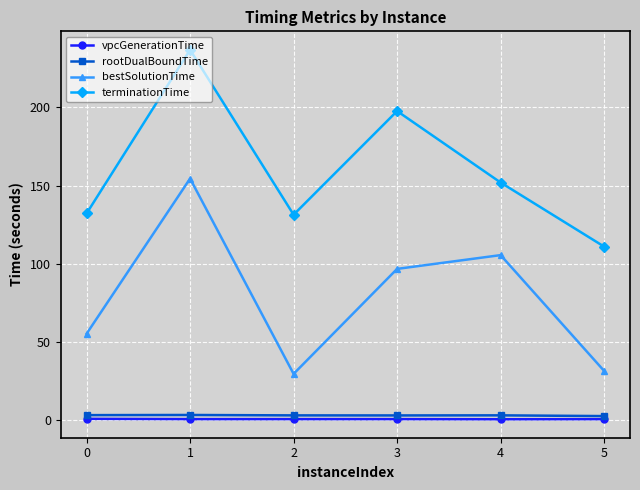

Does the chart display data point markers on the line(s)?

Yes